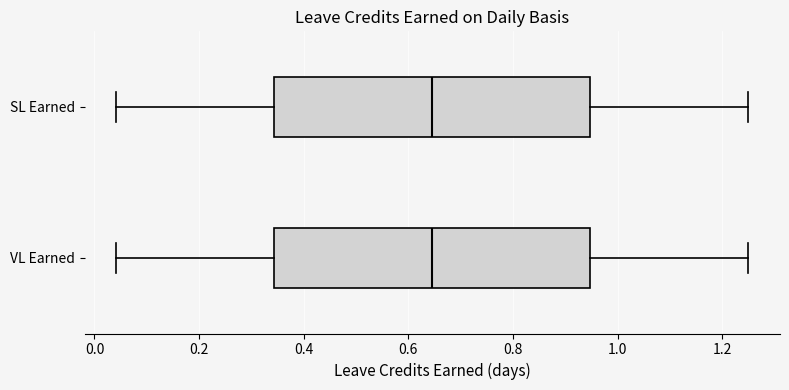

Where is the left edge of the box for SL Earned on the x-axis? The values are not printed on the chart, so give them approximately, as read against the axis.

0.34